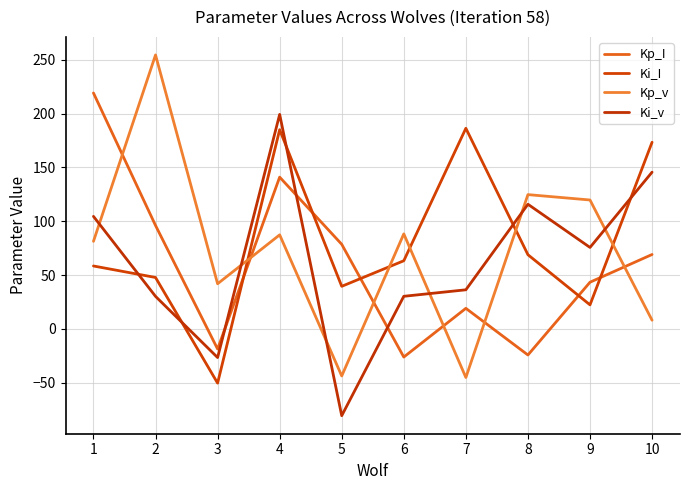

How many times do Kp_v and Kp_I cross each other?

6